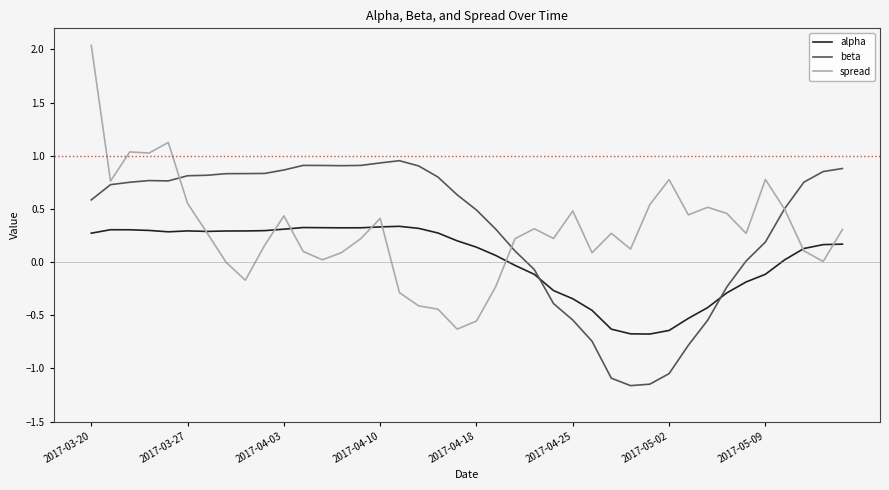

How many distinct data groups are displayed?

3